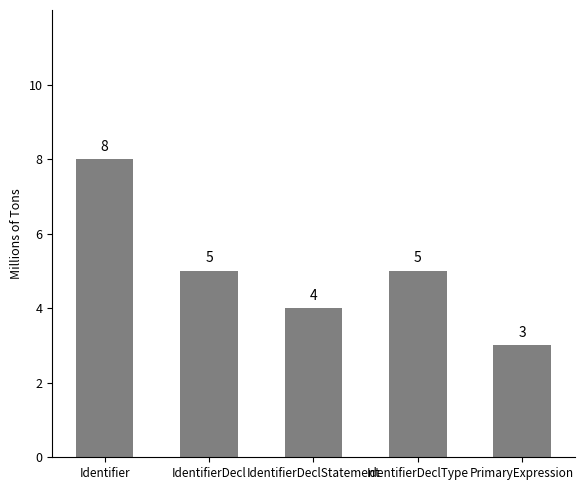

What position from the right is IdentifierDecl?

4